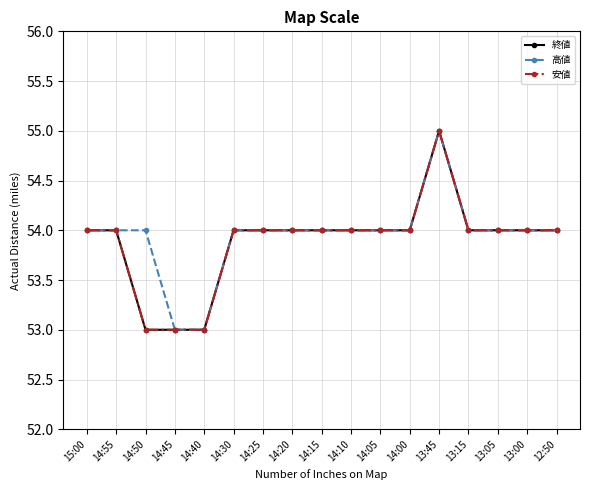

True or false: 終値 and 高値 cross at least once.

False